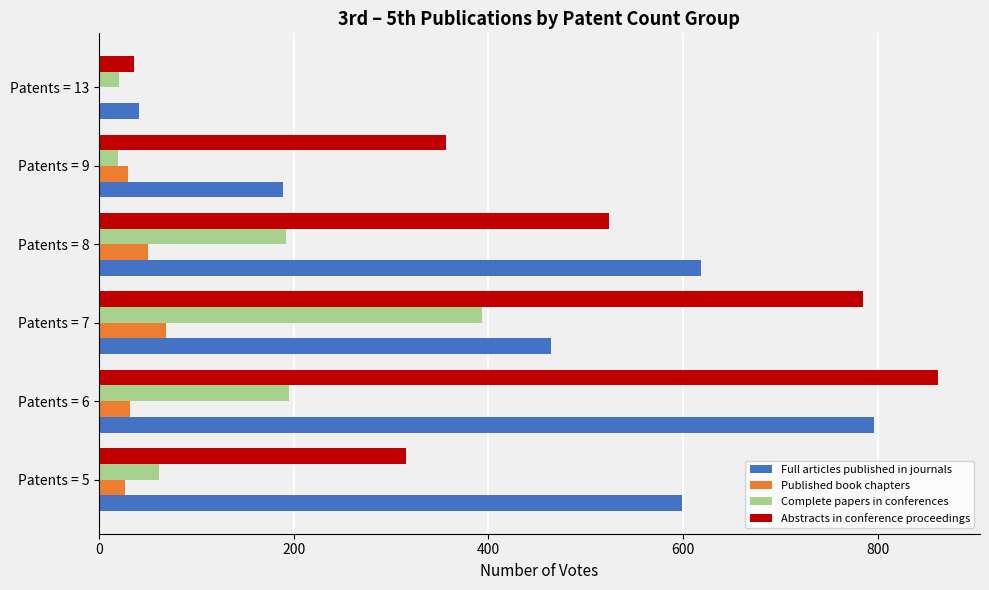

What is the maximum value for Complete papers in conferences?

393